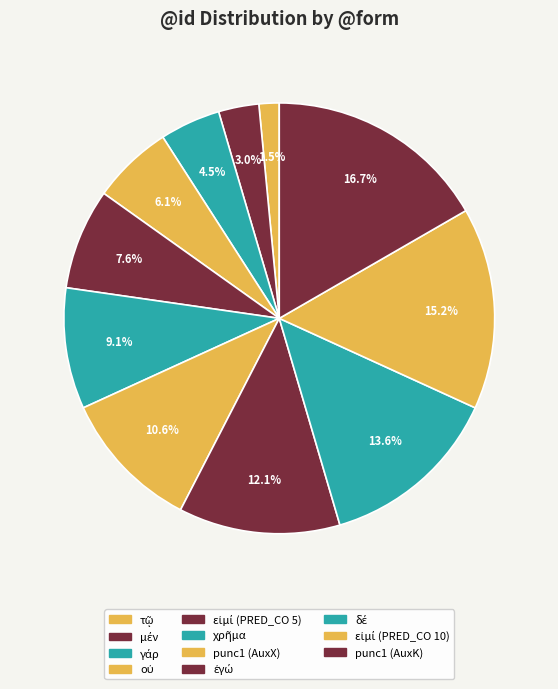

Which slice is the largest?

punc1 (AuxK)